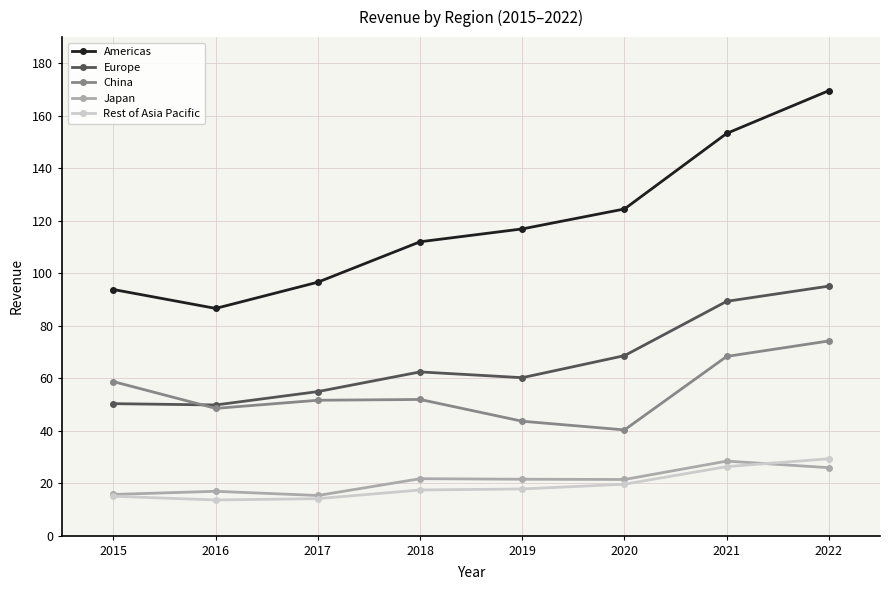

What is the sum of all China values?

437.1